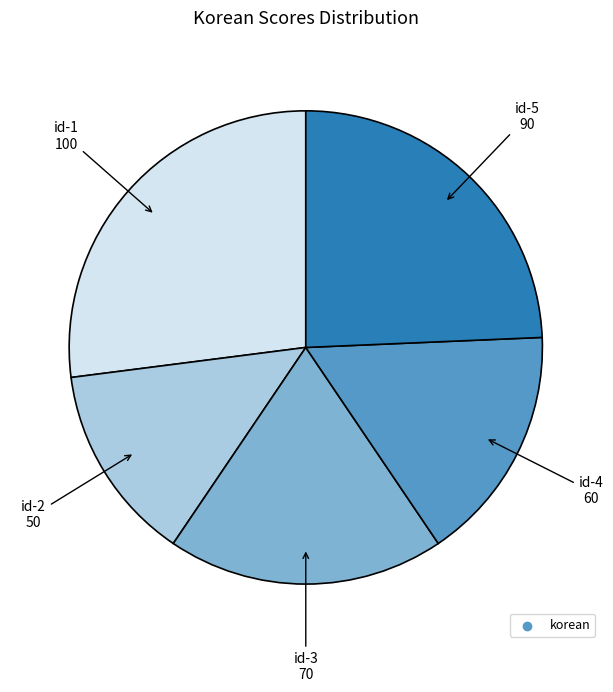

Is there any slice that represents more than half of the pie?

No